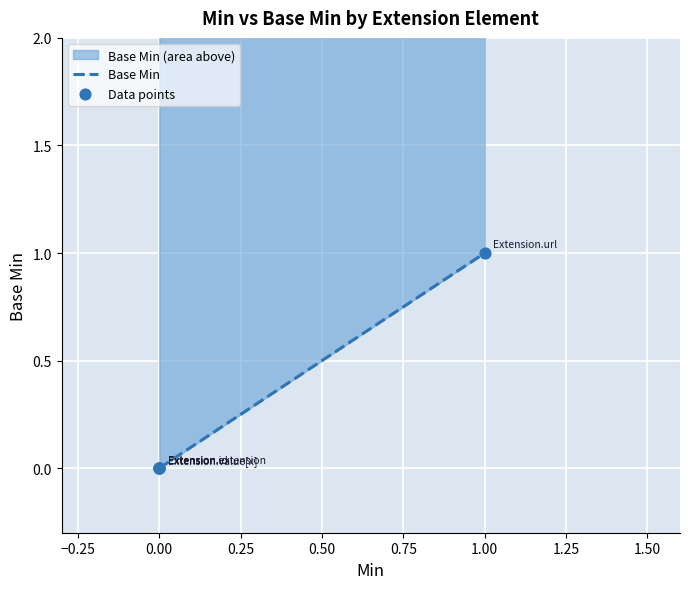

Is the value of Base Min at 0.25 greater than the value of Data points at 0.50?

No